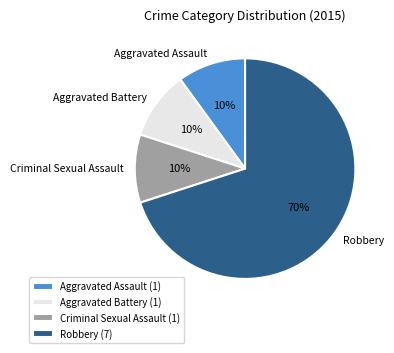

Approximately how many times larger is the value at Robbery compared to Criminal Sexual Assault?

7.0